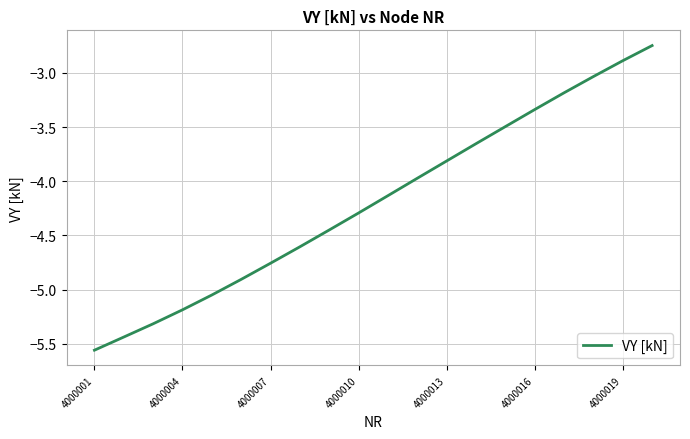

What is the difference between the maximum and minimum values?

2.8